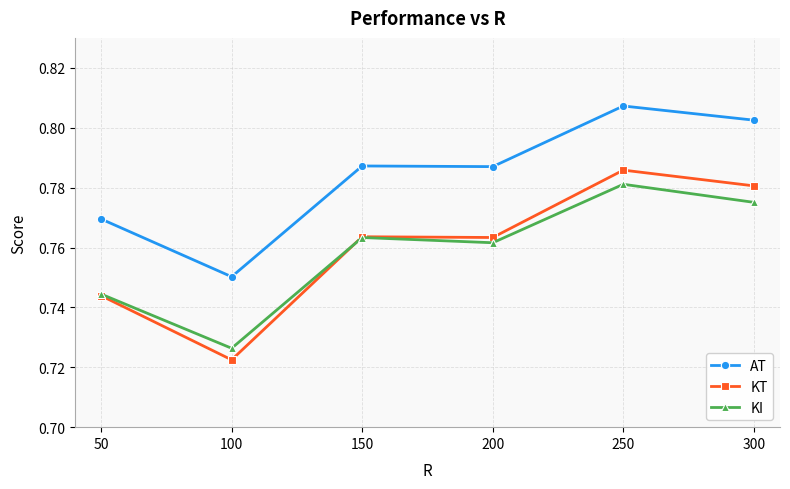

True or false: KT and AT cross at least once.

False